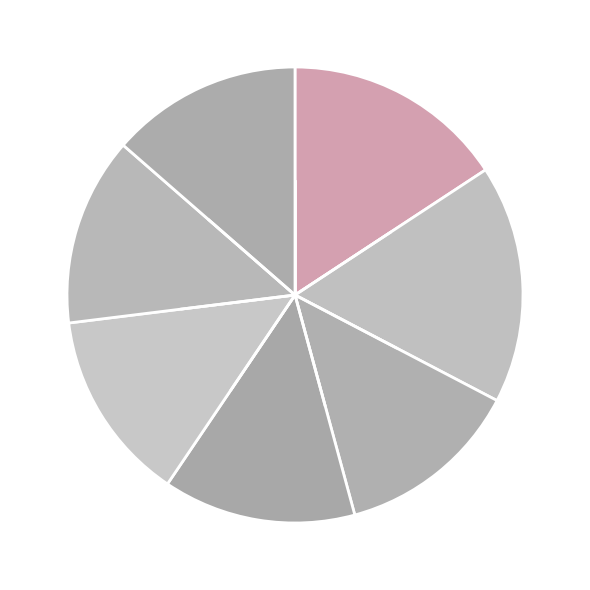

How many segments does this pie chart have?

7